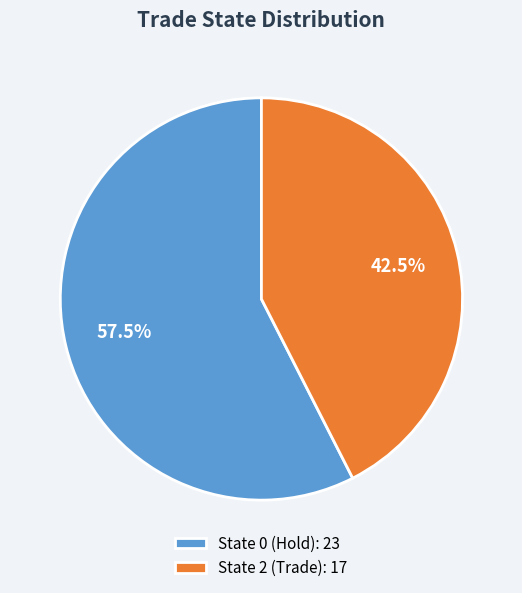

Rank the categories by value from lowest to highest.

State 2 (Trade): 17, State 0 (Hold): 23